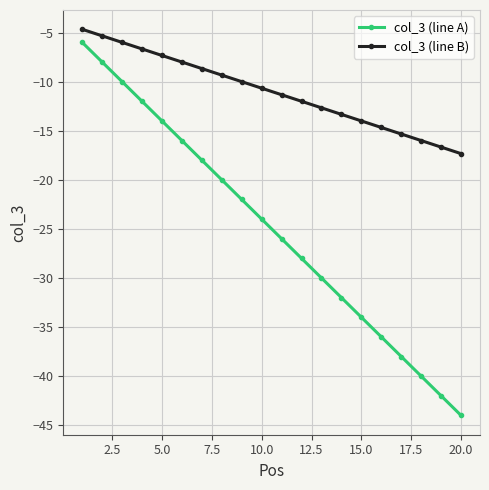

What is the value of the col_3 (line B) point at the 14th from the left?

-13.3